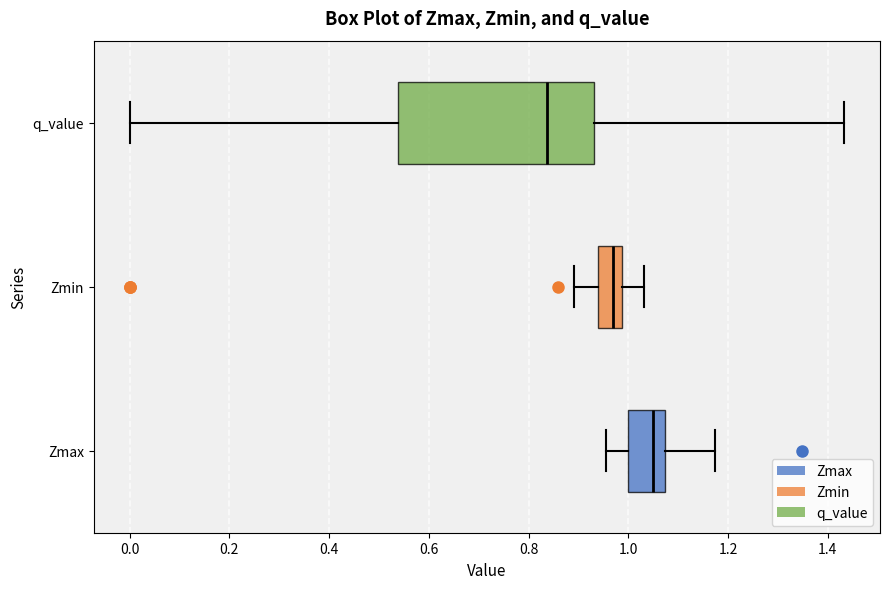

Reading bottom to top, transcribe this box plot: for each box, give where its median line is, the range the box spans, and where its two whiskers end, as read against the x-axis. The values are not printed on the chart, so give them approximately, as read against the axis.

Zmax: median 1.06, box 1.00 to 1.08, whiskers 0.96 to 1.18
Zmin: median 0.96, box 0.94 to 0.98, whiskers 0.90 to 1.04
q_value: median 0.84, box 0.54 to 0.94, whiskers 0.00 to 1.44